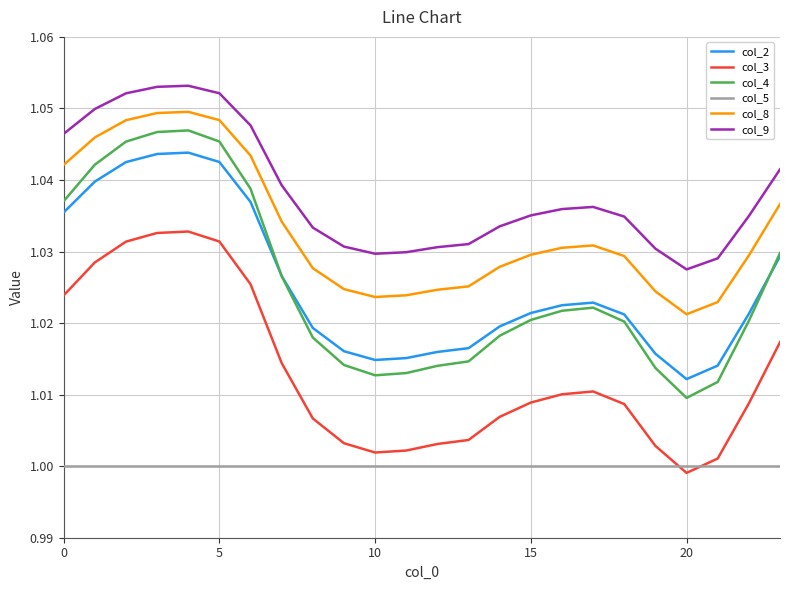

Which series has the largest range (max minus min)?

col_4